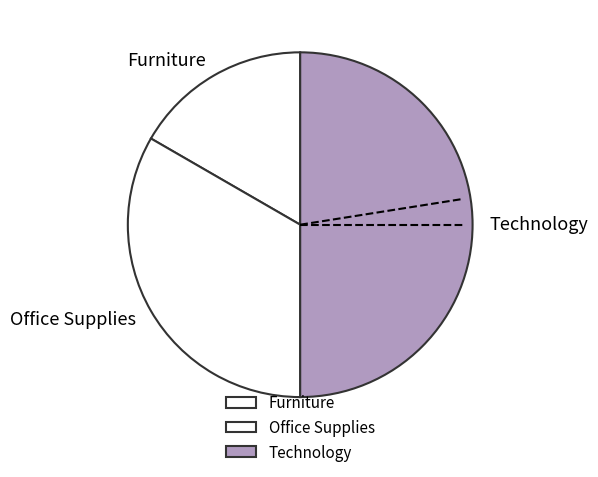

True or false: Technology accounts for 43% of the total.

False